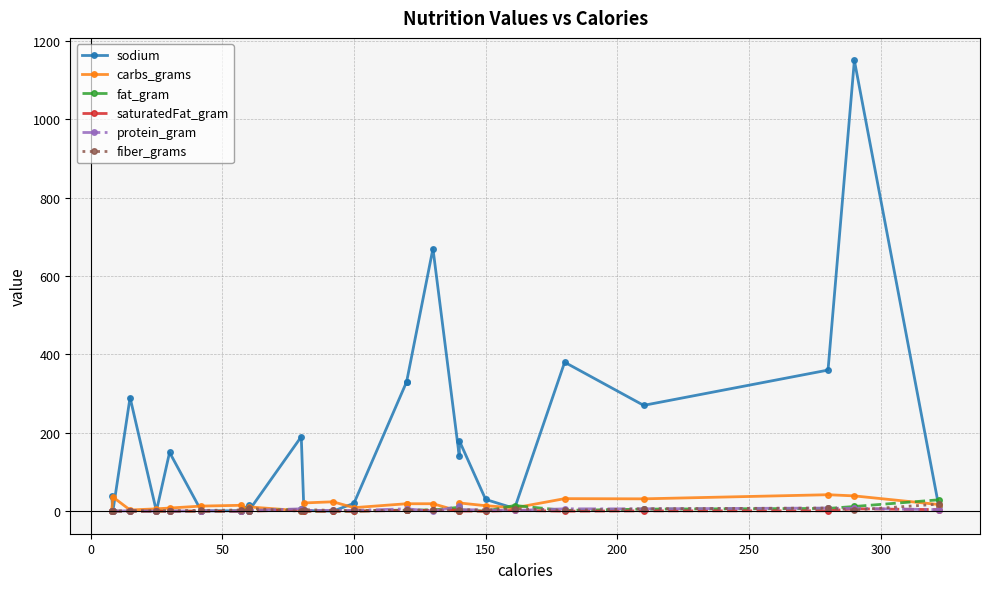

In protein_gram, how many points are lower than both neighbors (excluding endpoints)?

4